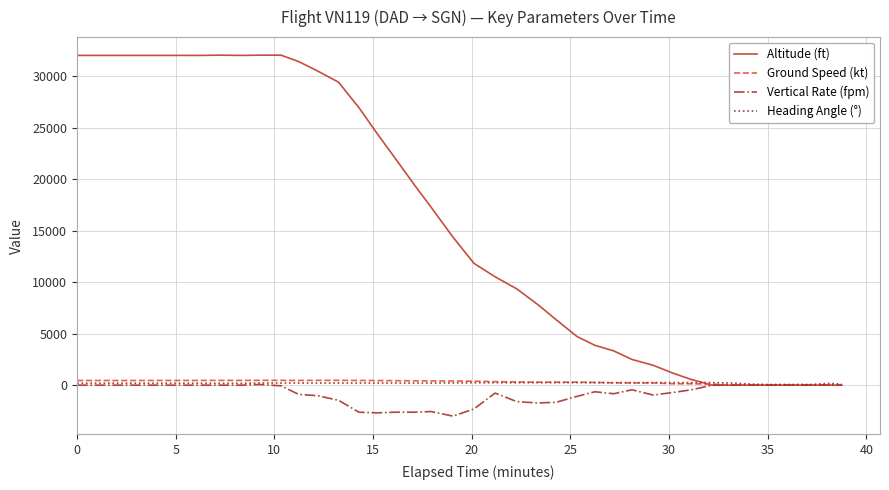

What are all the series names shown in the legend?

Altitude (ft), Ground Speed (kt), Vertical Rate (fpm), Heading Angle (°)